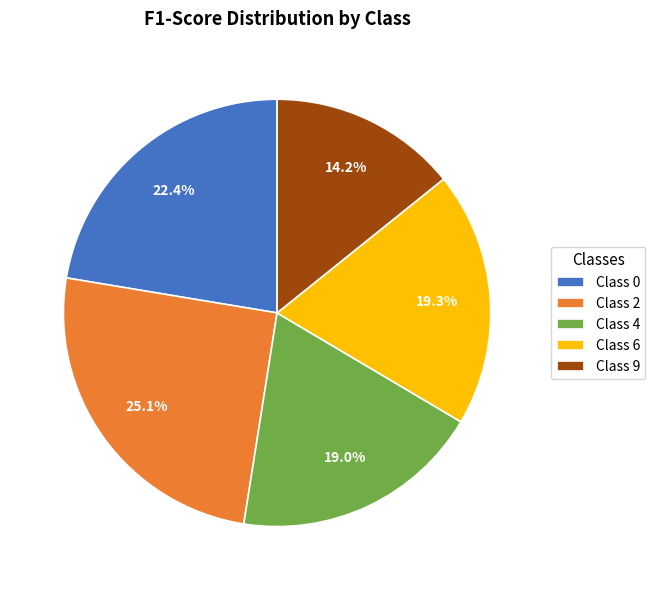

Combined, what portion of the pie is Class 2 and Class 0?

47.5%